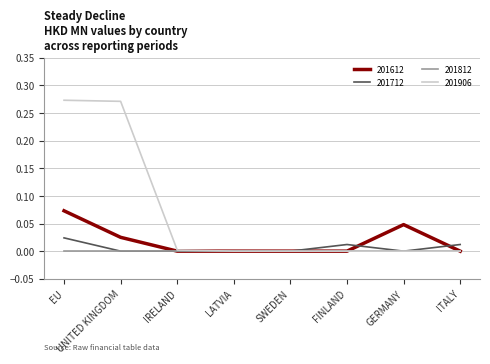

The value of 201612 at FINLAND is 0.0. True or false?

True